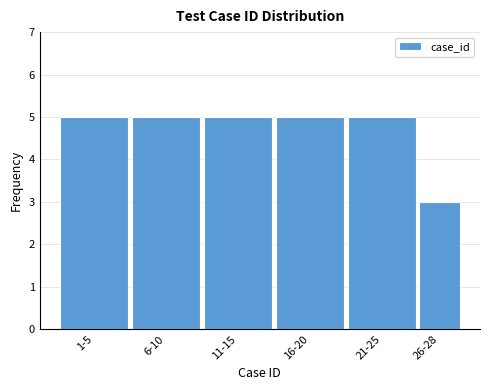

Reading right to left, what are all the values shown in this chart?

3	5	5	5	5	5